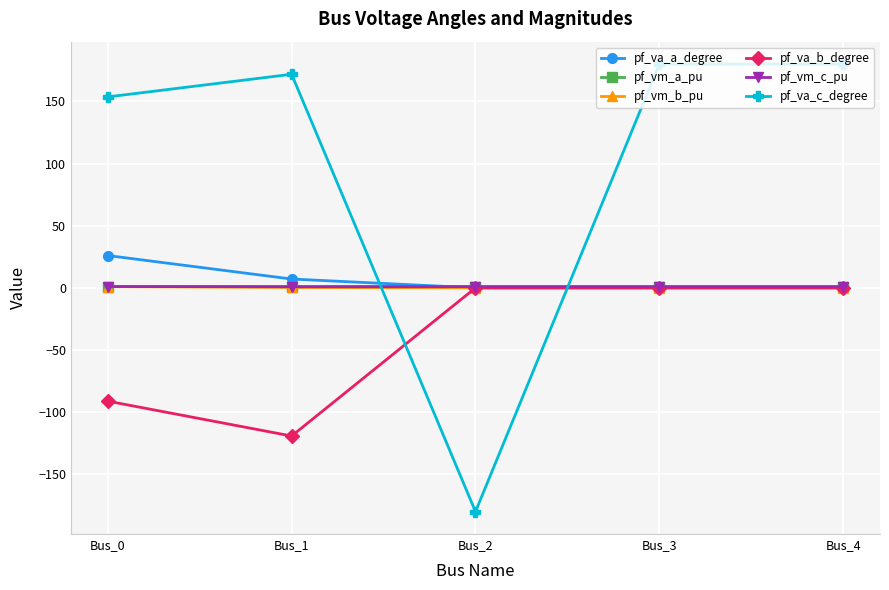

Where do pf_va_b_degree and pf_va_c_degree first cross each other?

Bus_1 and Bus_2